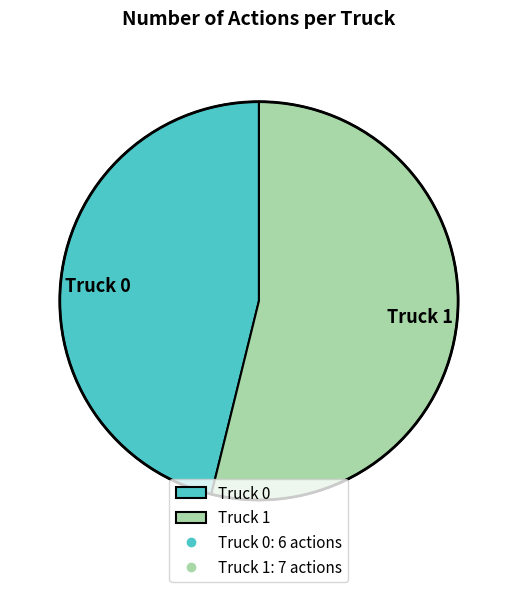

How many segments does this pie chart have?

2